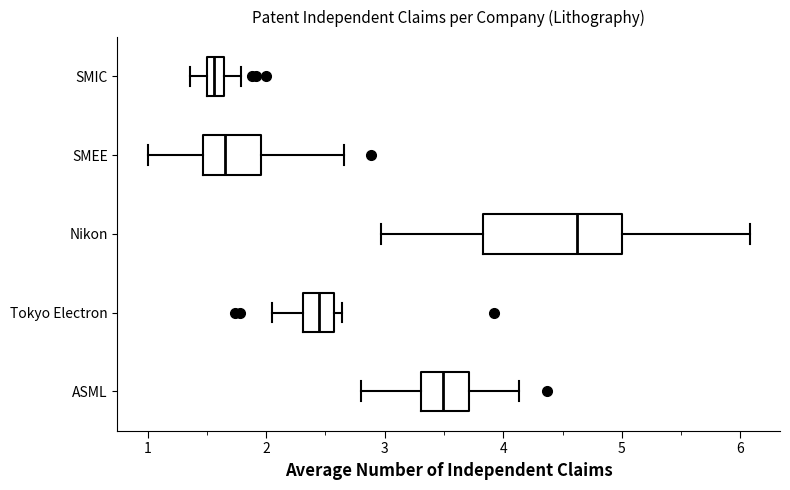

Where is the left edge of the box for ASML on the x-axis? The values are not printed on the chart, so give them approximately, as read against the axis.

3.3